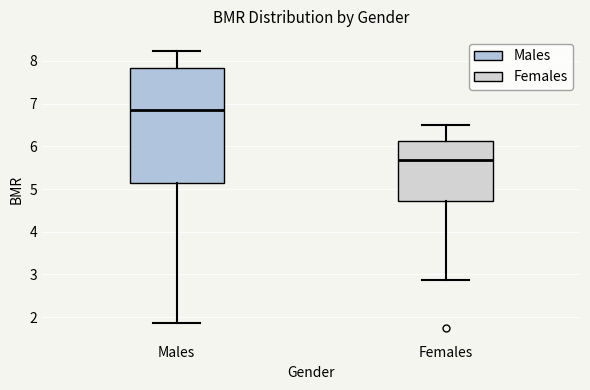

Reading left to right, read every box against the y-axis: the position of its median line, the range the box covers, and the ends of its whiskers. The values are not printed on the chart, so give them approximately, as read against the axis.

Males: median 6.8, box 5.1 to 7.8, whiskers 1.9 to 8.2
Females: median 5.7, box 4.7 to 6.1, whiskers 2.9 to 6.5